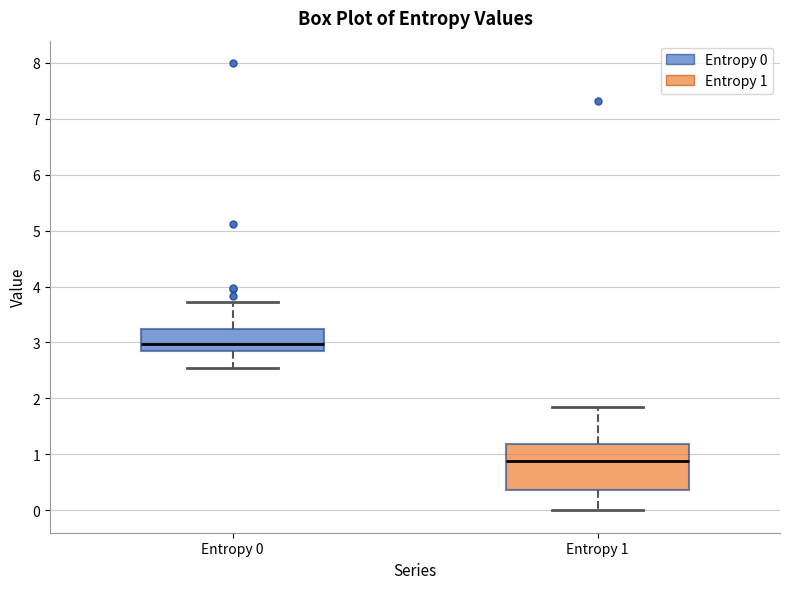

Which box is the tallest, from its lower edge to its upper edge?

Entropy 1